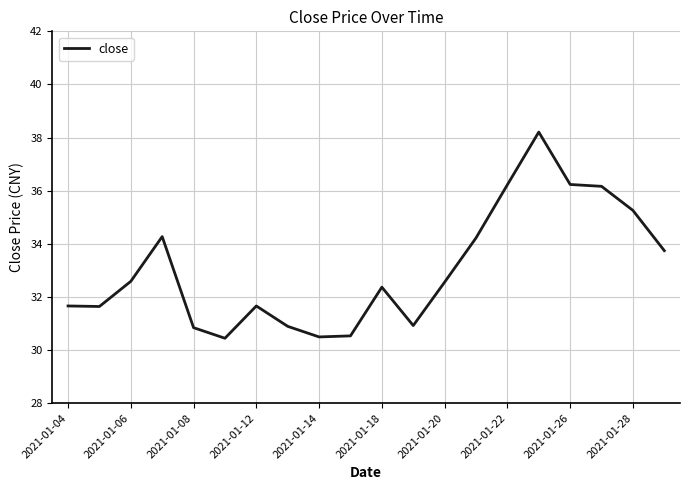

What is the difference between the maximum and minimum values?

7.8